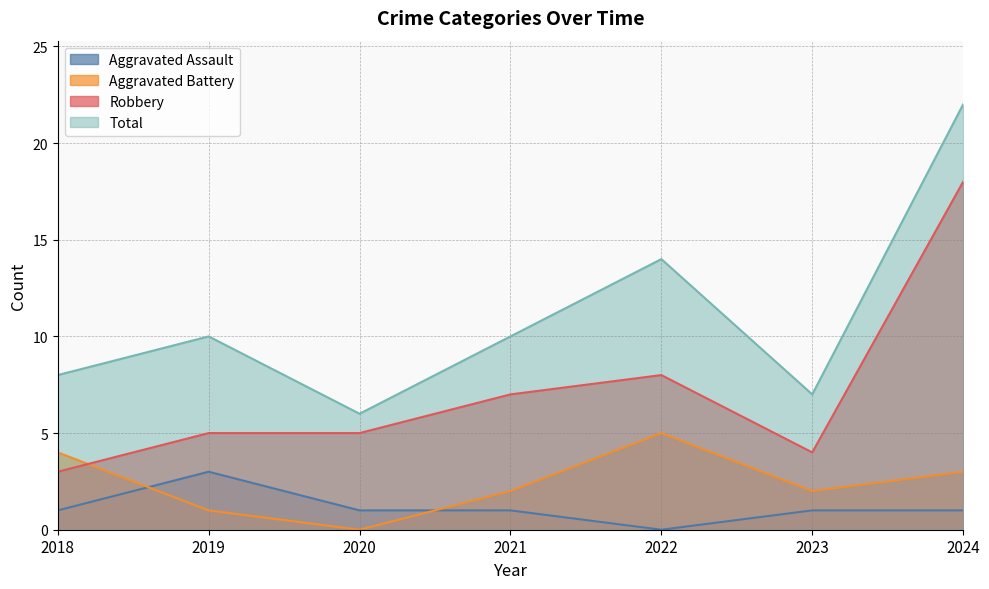

True or false: Aggravated Assault and Total cross at least once.

False